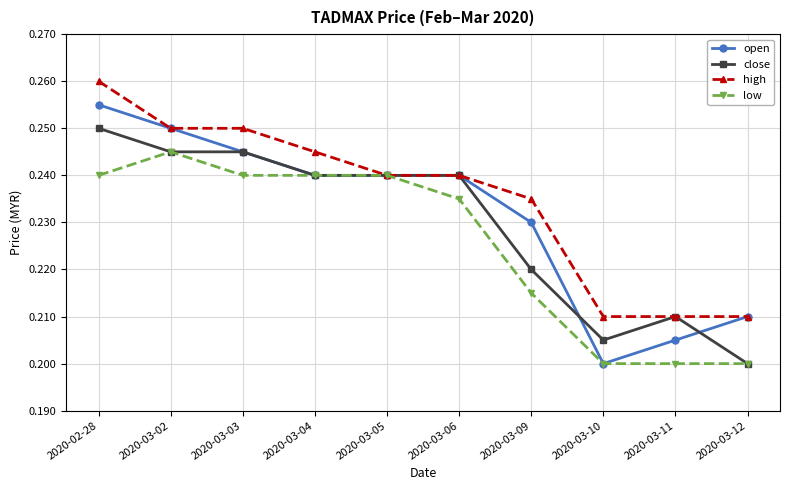

At which label is open closest to 0?

2020-03-10